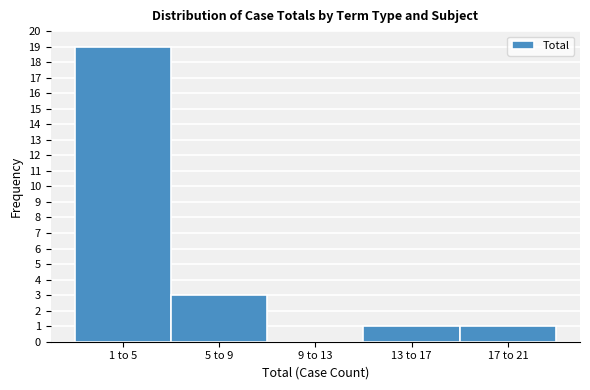

Reading left to right, extract all data points from this chart.

1 to 5=19	5 to 9=3	9 to 13=0	13 to 17=1	17 to 21=1